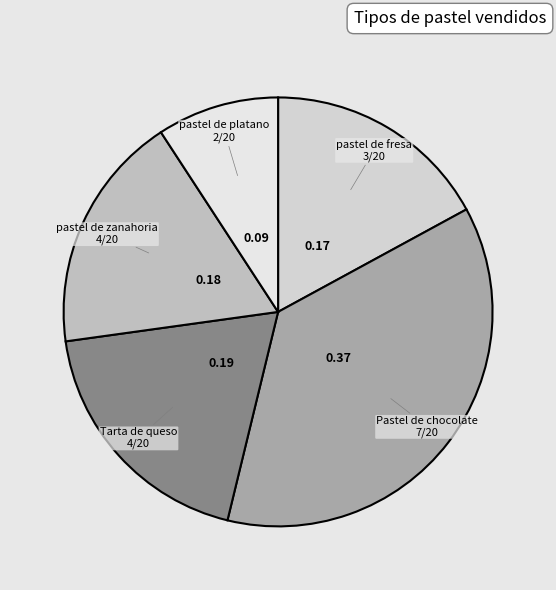

How many segments does this pie chart have?

5